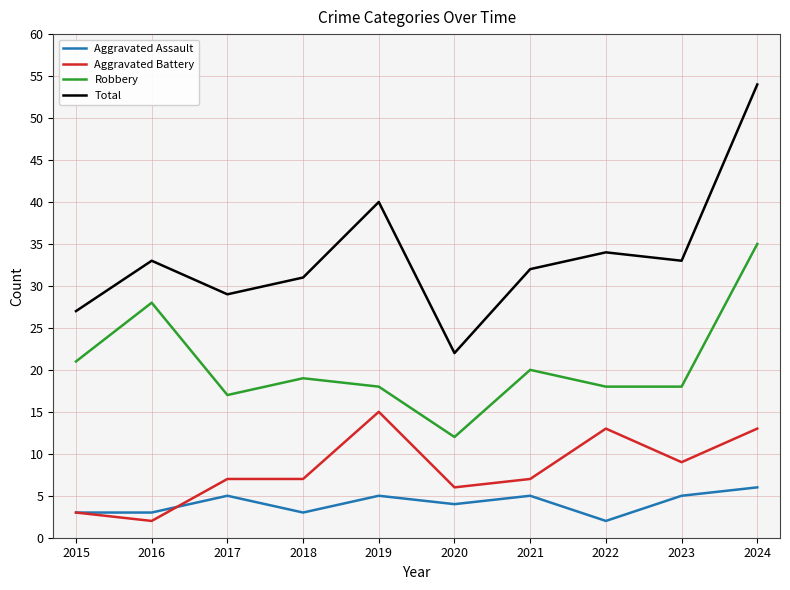

Read the Total value at 2015.

27